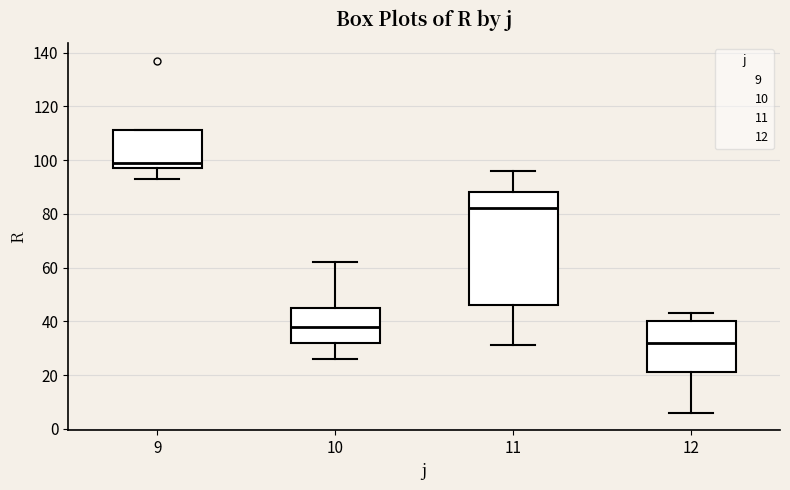

Where is the upper edge of the box at x = 9 on the y-axis? The values are not printed on the chart, so give them approximately, as read against the axis.

112